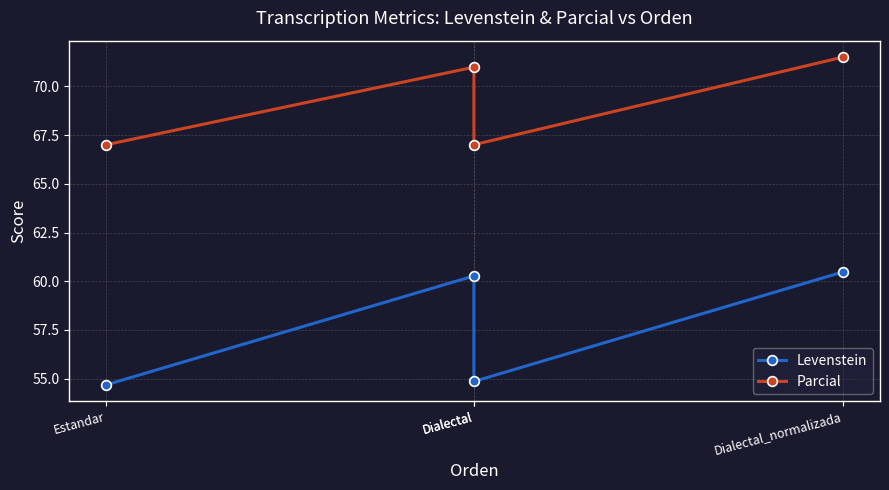

Rank the series by their average value, from highest to lowest.

Parcial, Levenstein